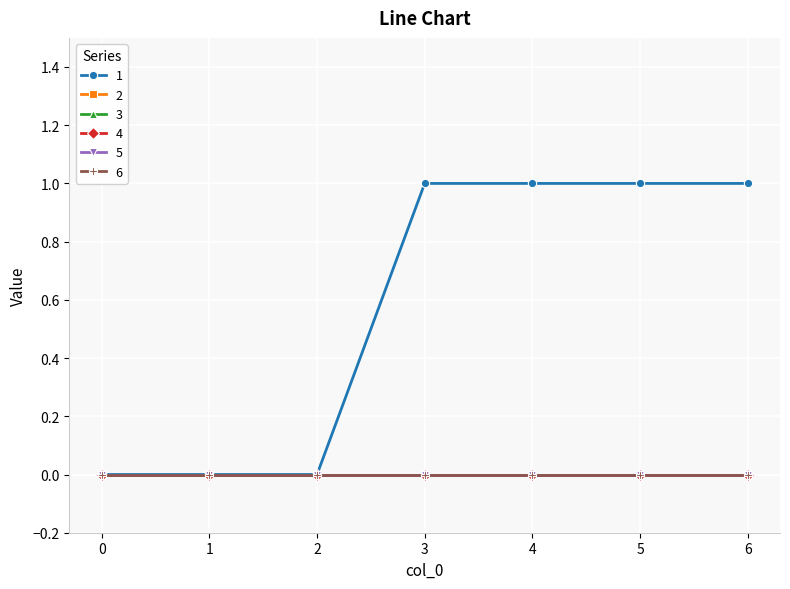

True or false: 2 and 5 intersect in this chart.

False